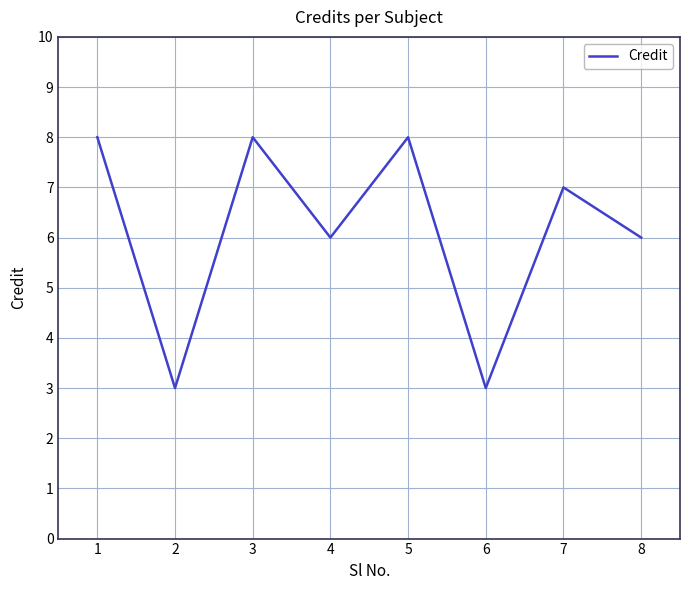

What is the average value?

6